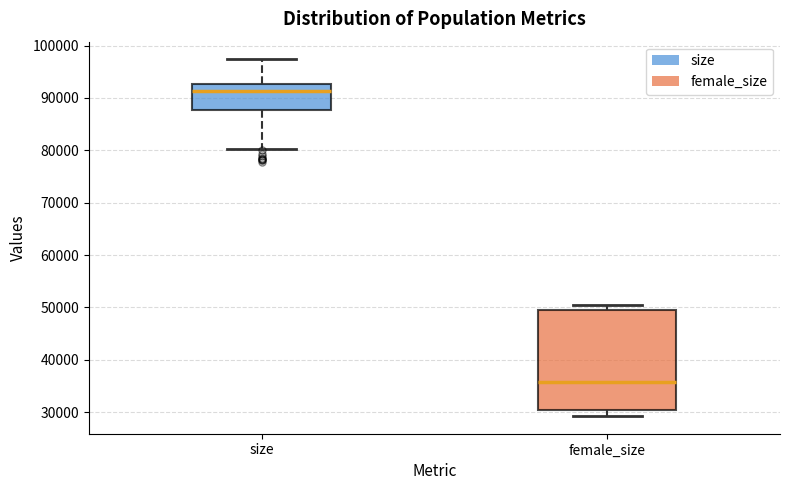

Which box has the lowest median line?

female_size